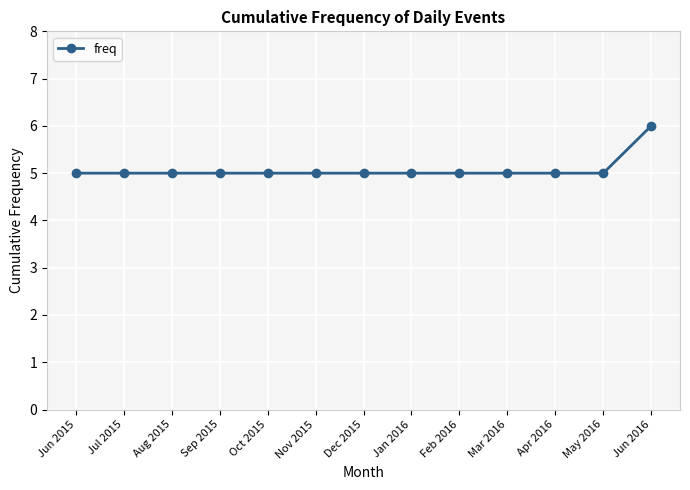

How many data points does each series have?

13